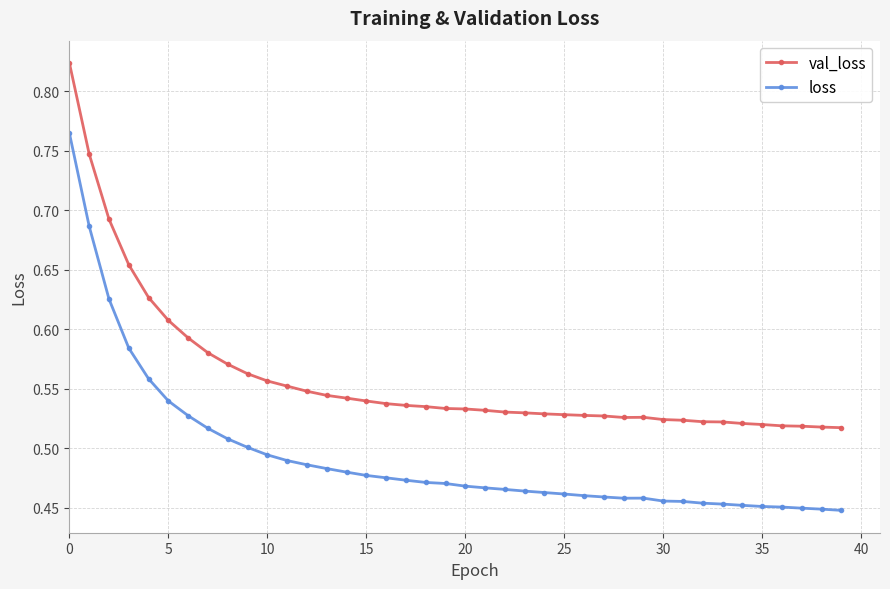

What is the sum of all loss values?

19.8